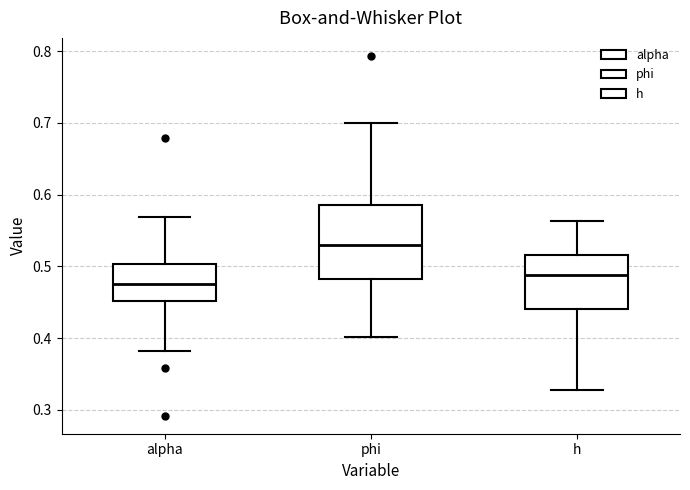

Where is the upper edge of the box for alpha on the y-axis? The values are not printed on the chart, so give them approximately, as read against the axis.

0.50